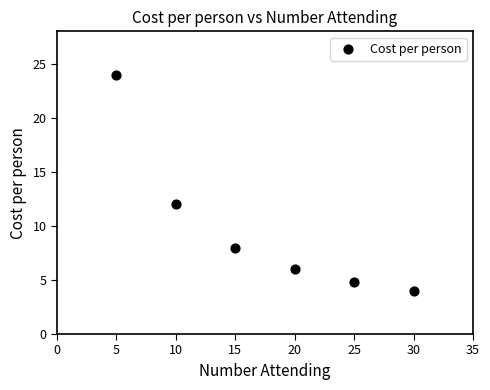

What is the range of Y values (max minus min)?

20.0